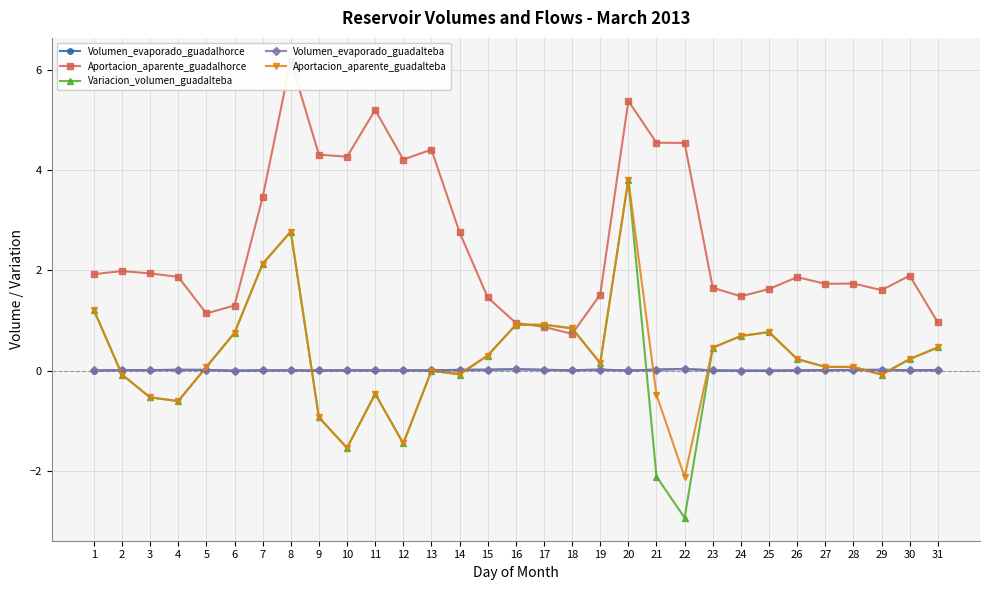

Is it true that Variacion_volumen_guadalteba equals 0.5 at 23?

True